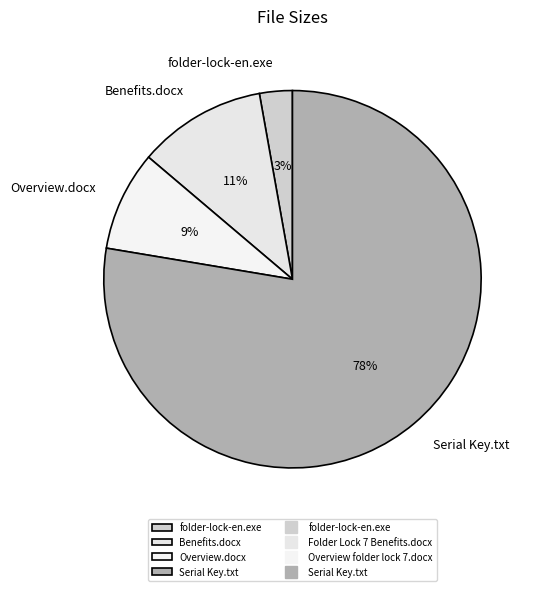

What is the ratio of the value at folder-lock-en.exe to the value at Overview.docx?

0.3